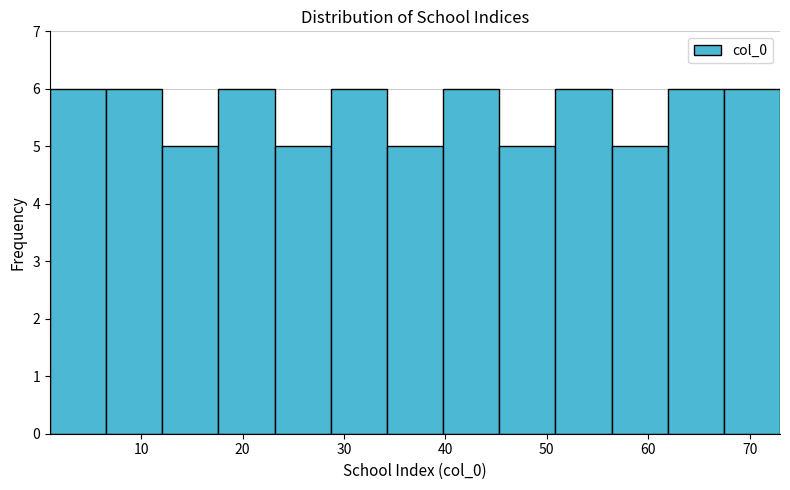

Reading left to right, list every bar in this chart as the range it spans on the x-axis followed by its height. Neither the bar edges nor the heights are printed on the chart, so give them approximately, as read against the axes.

1 to 7: 6
7 to 12: 6
12 to 18: 5
18 to 23: 6
23 to 29: 5
29 to 34: 6
34 to 40: 5
40 to 45: 6
45 to 51: 5
51 to 56: 6
56 to 62: 5
62 to 67: 6
67 to 73: 6